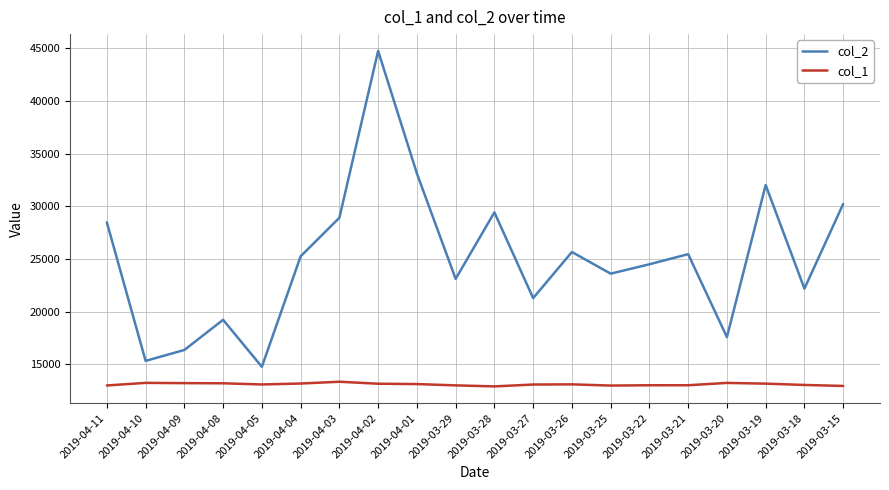

True or false: col_2 and col_1 cross at least once.

False